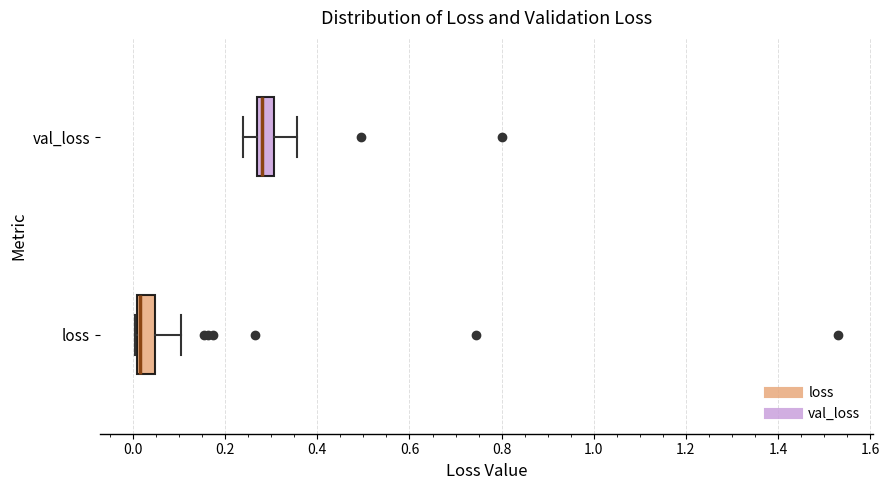

Reading bottom to top, read every box against the x-axis: the position of its median line, the range the box covers, and the ends of its whiskers. The values are not printed on the chart, so give them approximately, as read against the axis.

loss: median 0.02 (drawn on the box's left edge), box 0.00 to 0.04, whiskers 0.00 to 0.10
val_loss: median 0.28, box 0.26 to 0.30, whiskers 0.24 to 0.36